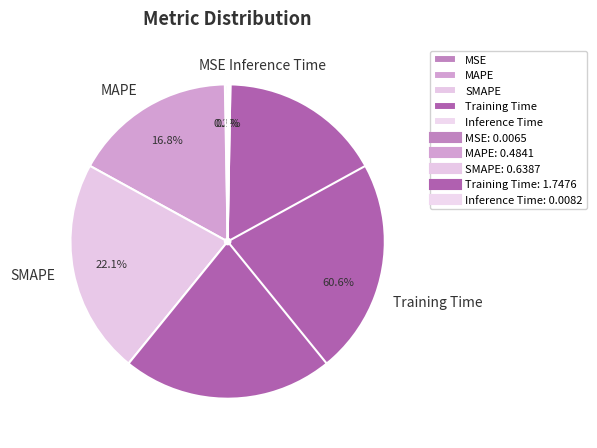

Is Training Time the majority of the pie?

Yes